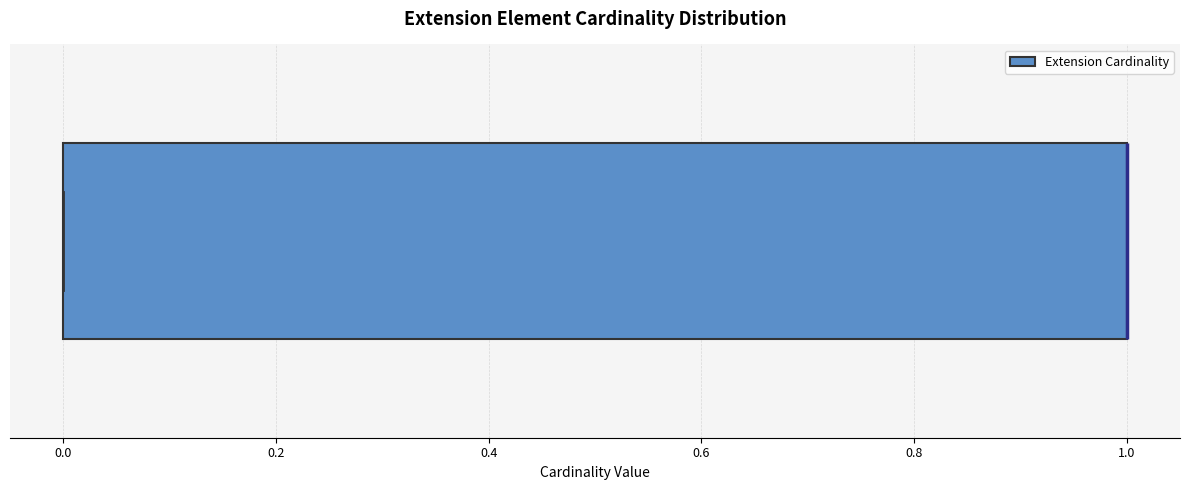

Transcribe this box plot: give where the median line is, the range the box spans, and where the two whiskers end, as read against the x-axis. The values are not printed on the chart, so give them approximately, as read against the axis.

median 1 (drawn on the box's right edge), box 0 to 1, whiskers 0 to 1